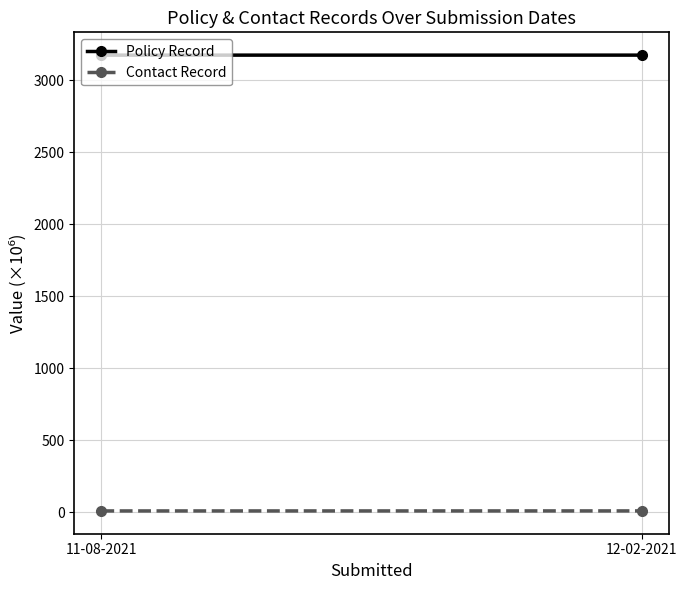

Rank the series at 12-02-2021 from highest to lowest value.

Policy Record, Contact Record